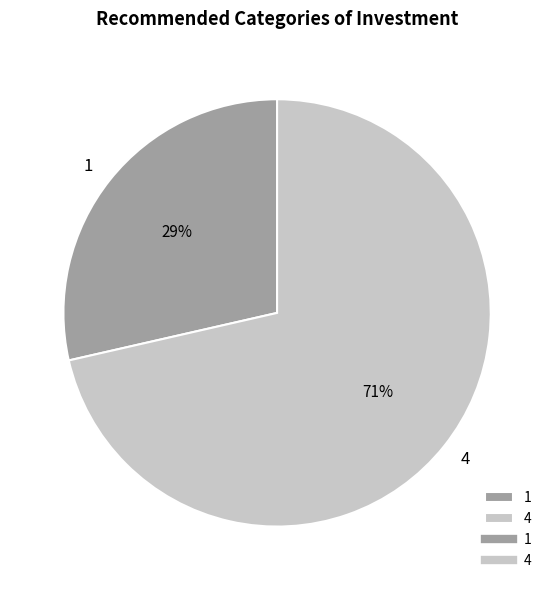

To the nearest percent, what percentage of the pie is 4?

71%